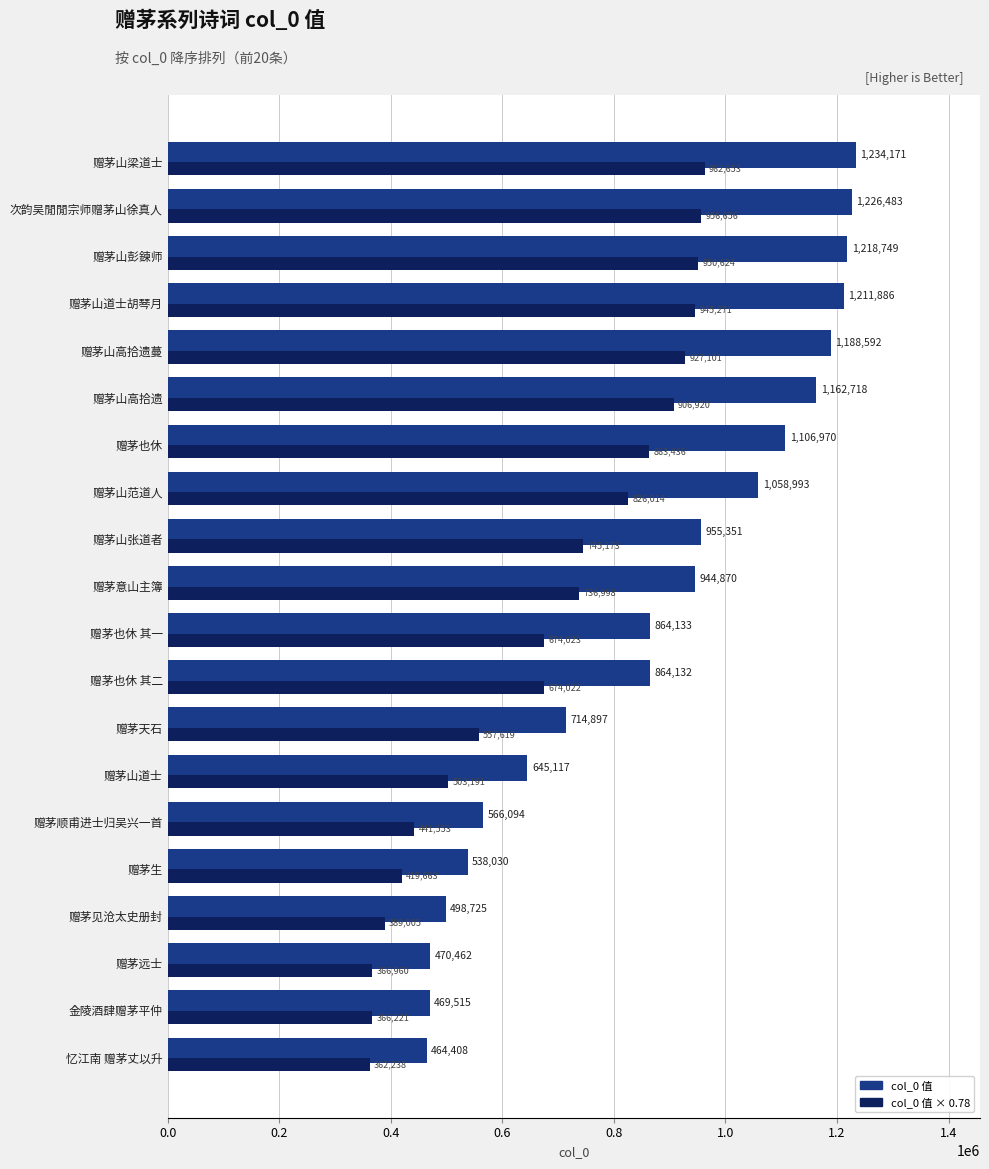

At 赠茅见沧太史册封, list the series in order from largest to smallest.

col_0 值, col_0 值 × 0.78